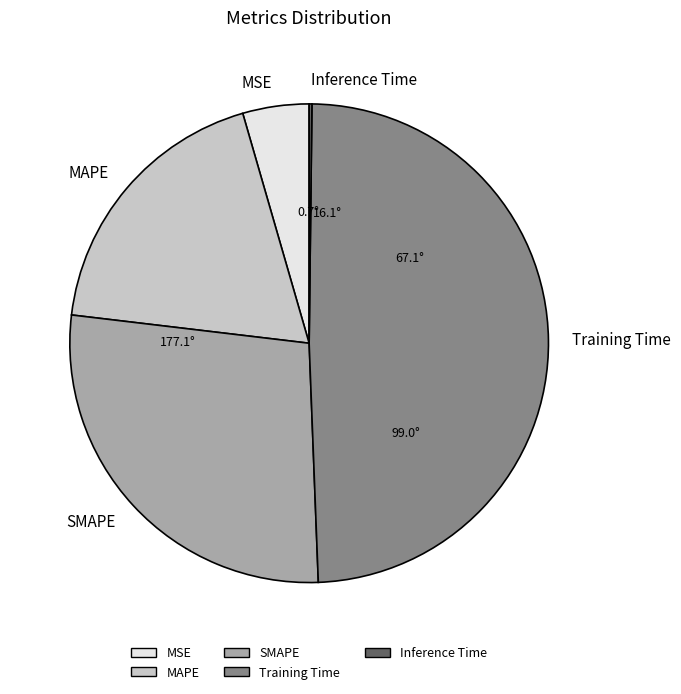

The MSE slice represents 16% of the pie. True or false?

False